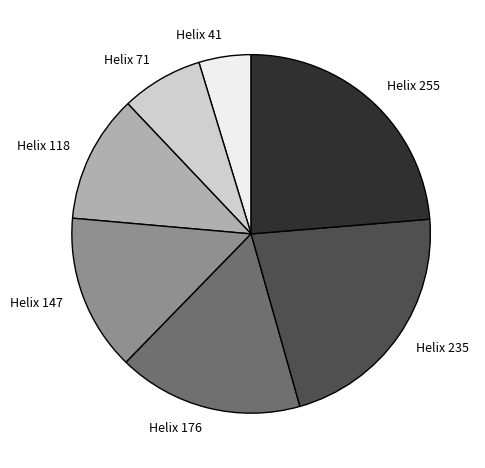

Which slice is the largest?

Helix 255